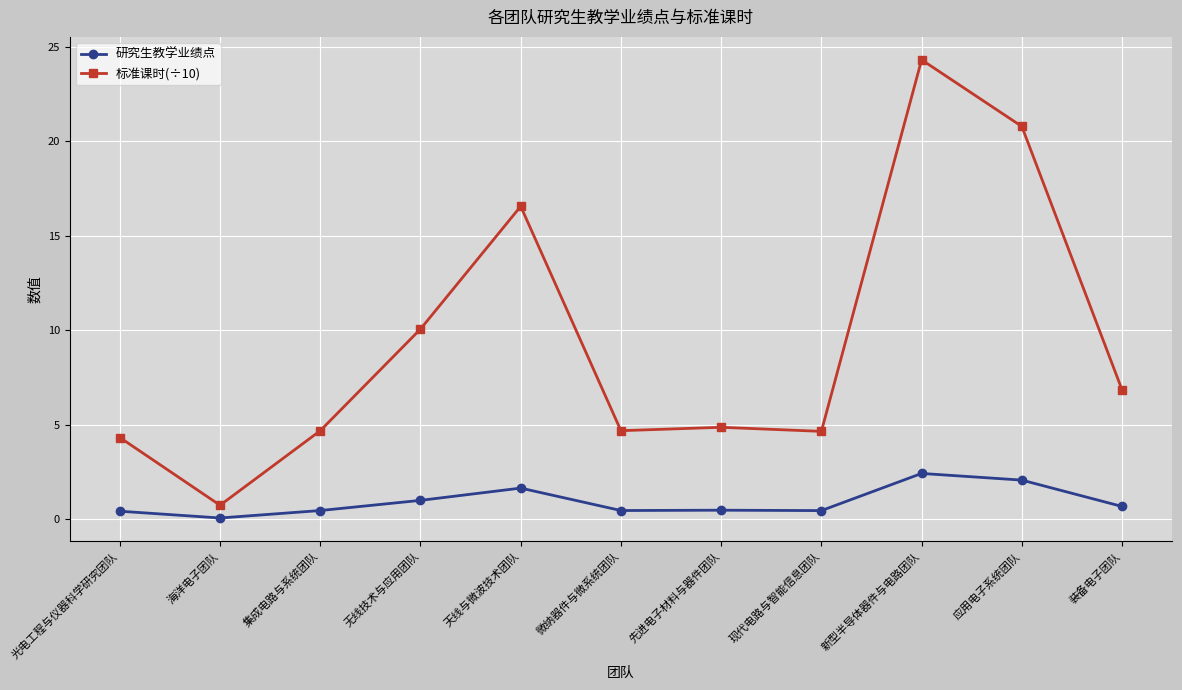

What is the value of the 研究生教学业绩点 point at the 5th from the left?

1.7